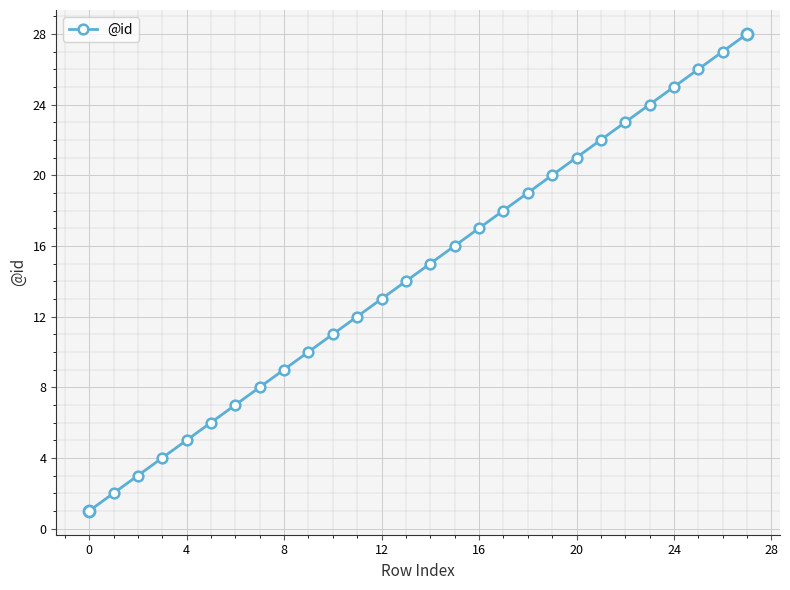

What is the greatest value displayed?

28